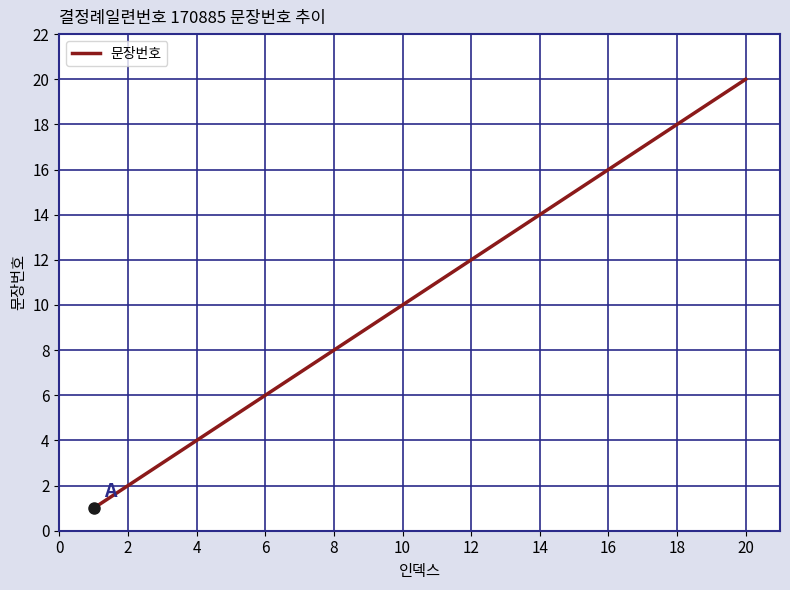

What is the difference between the maximum and minimum values?

19